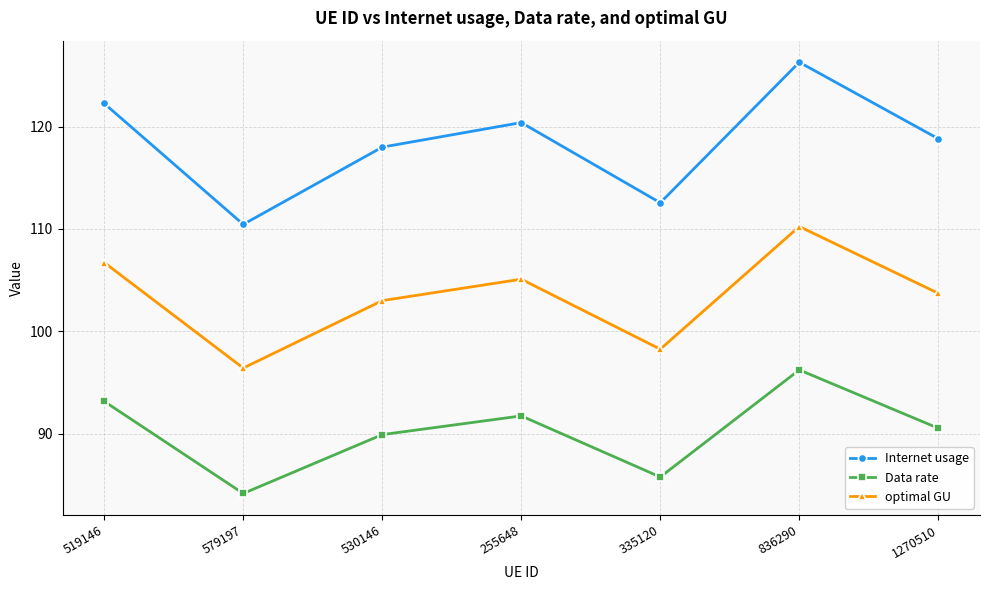

What is the average value of the Internet usage series?

118.4